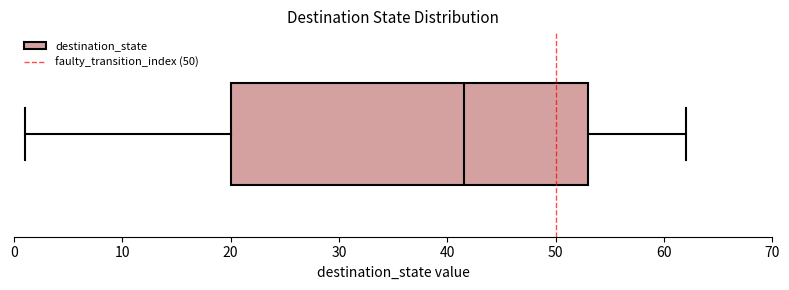

Transcribe this box plot: give where the median line is, the range the box spans, and where the two whiskers end, as read against the x-axis. The values are not printed on the chart, so give them approximately, as read against the axis.

median 42, box 20 to 53, whiskers 1 to 62